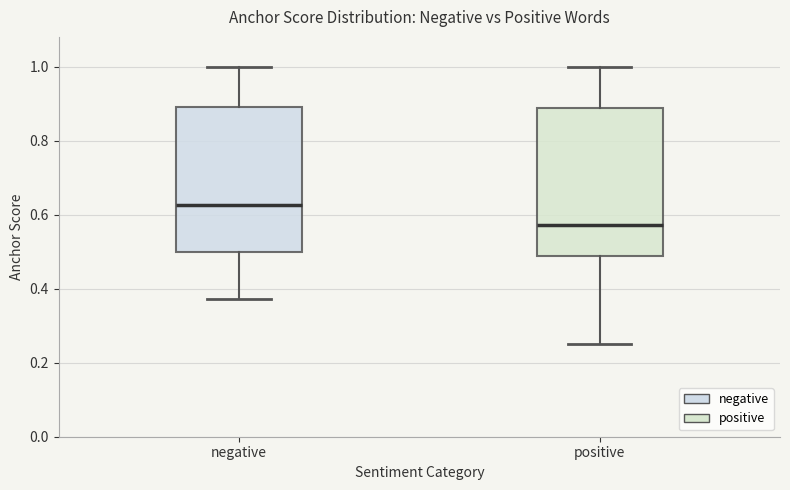

Which box has the highest median line?

negative